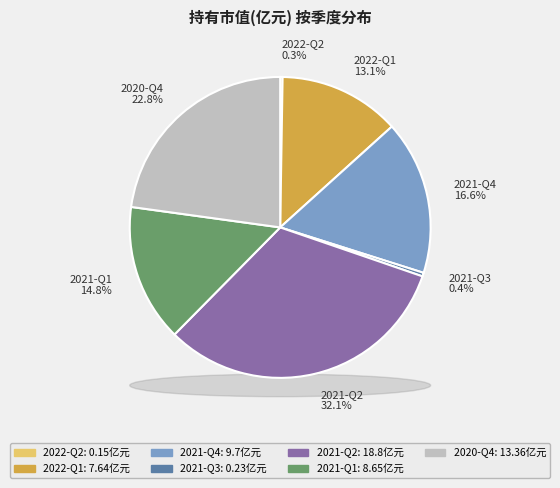

Rank the categories by value from highest to lowest.

2021-Q2, 2020-Q4, 2021-Q4, 2021-Q1, 2022-Q1, 2021-Q3, 2022-Q2